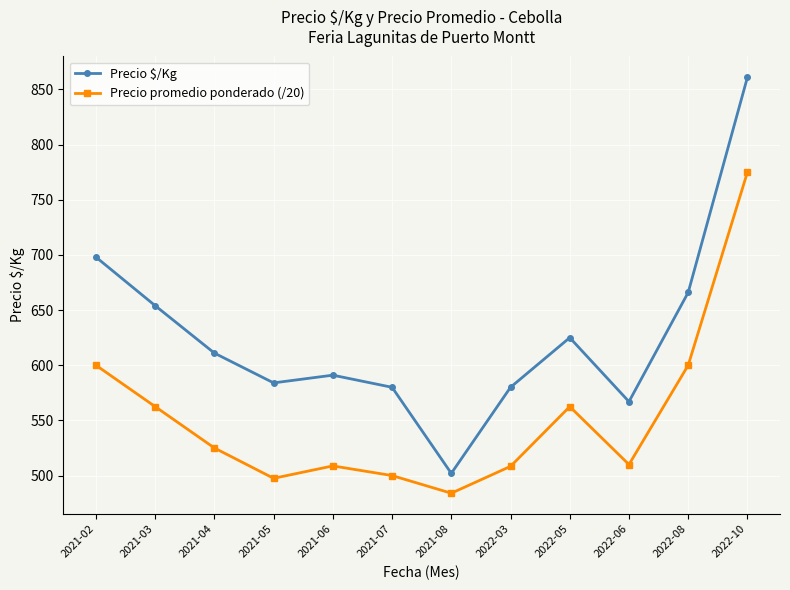

Where does the Precio promedio ponderado (/20) series first go above 525?

2021-02